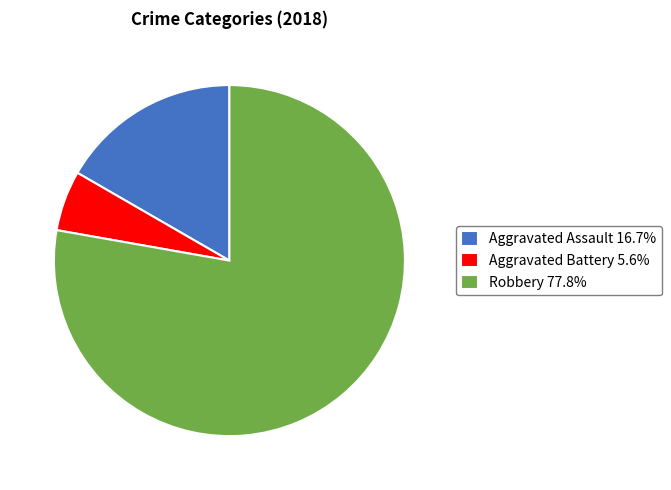

Is it true that Aggravated Battery is 6% of the pie?

True